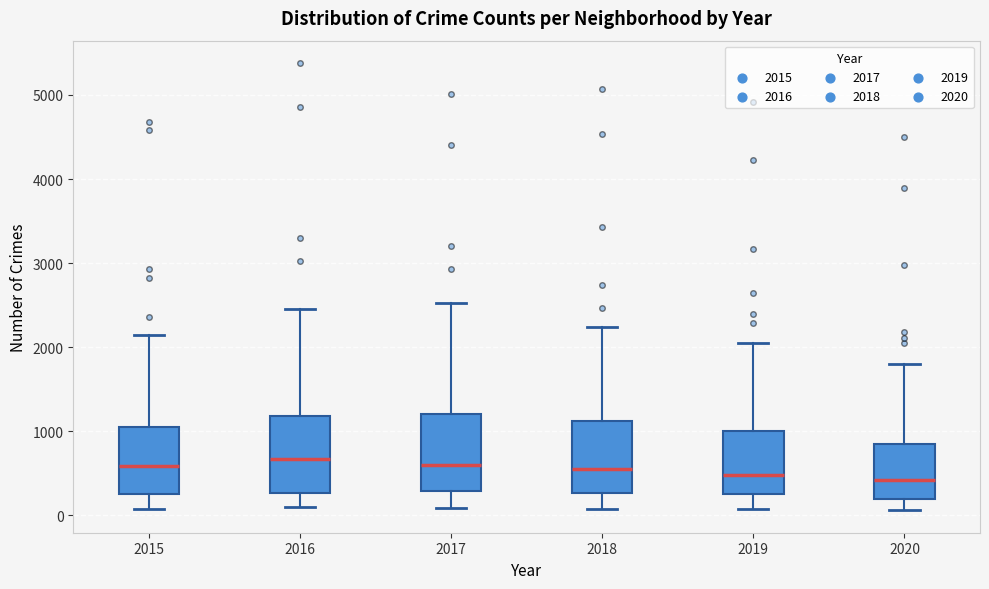

Reading left to right, read every box against the y-axis: the position of its median line, the range the box covers, and the ends of its whiskers. The values are not printed on the chart, so give them approximately, as read against the axis.

2015: median 600, box 300 to 1100, whiskers 100 to 2100
2016: median 700, box 300 to 1200, whiskers 100 to 2400
2017: median 600, box 300 to 1200, whiskers 100 to 2500
2018: median 500, box 300 to 1100, whiskers 100 to 2200
2019: median 500, box 300 to 1000, whiskers 100 to 2100
2020: median 400, box 200 to 900, whiskers 100 to 1800